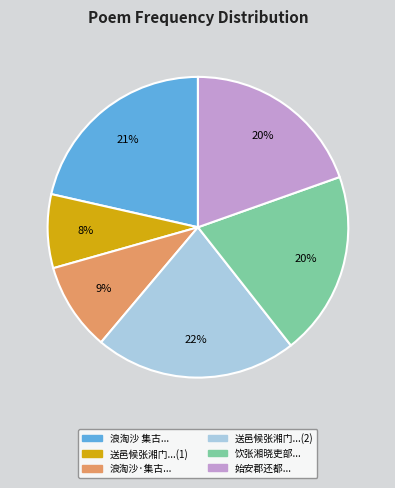

To the nearest percent, what is the average slice percentage?

17%